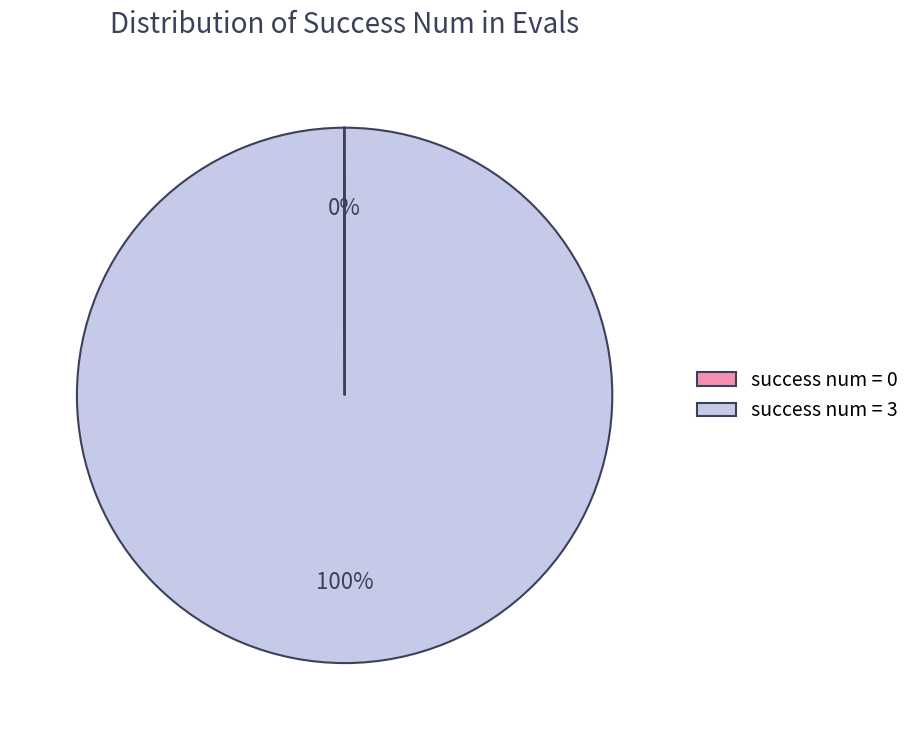

Which slice is the largest?

success num = 3